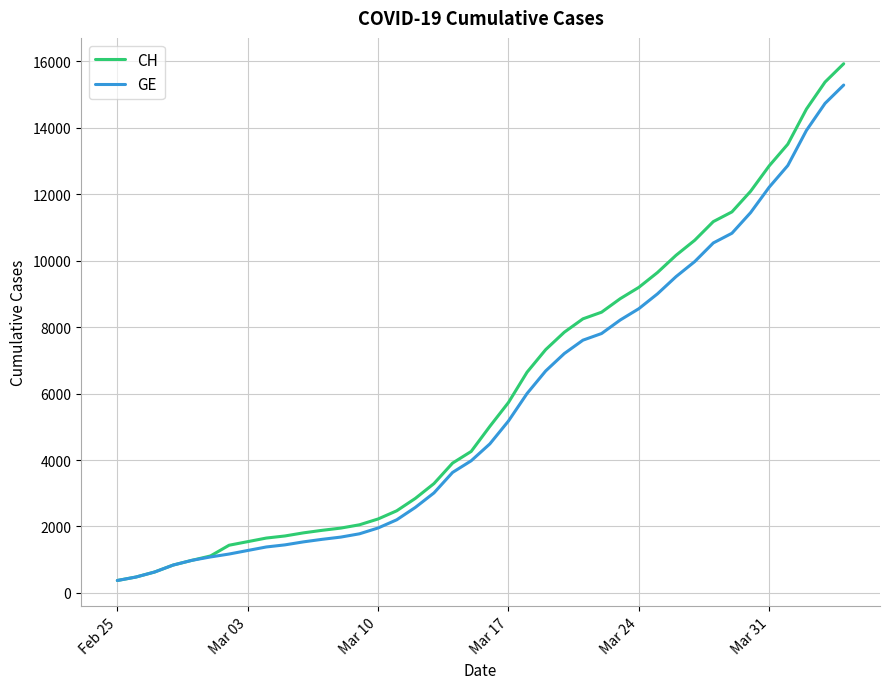

What is the minimum value for CH?

375